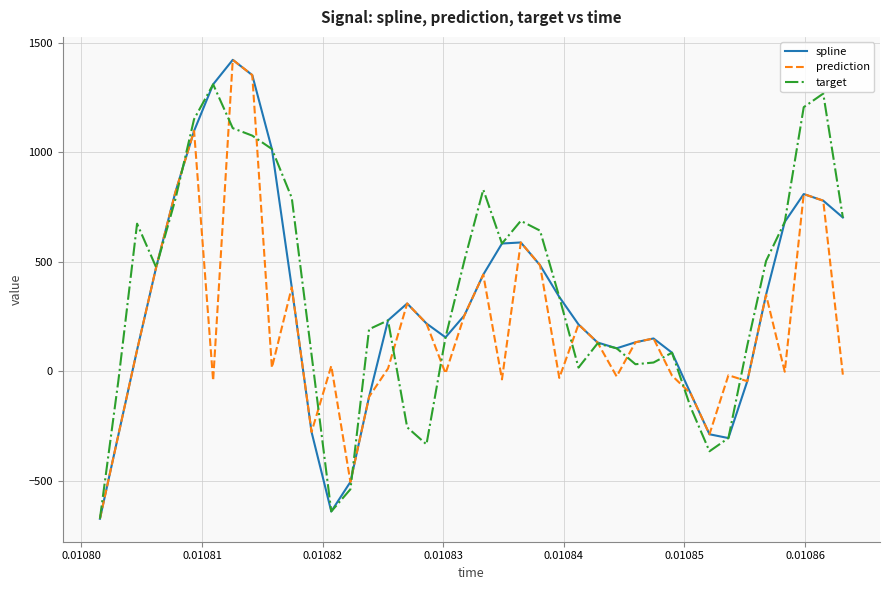

What are all the series names shown in the legend?

spline, prediction, target